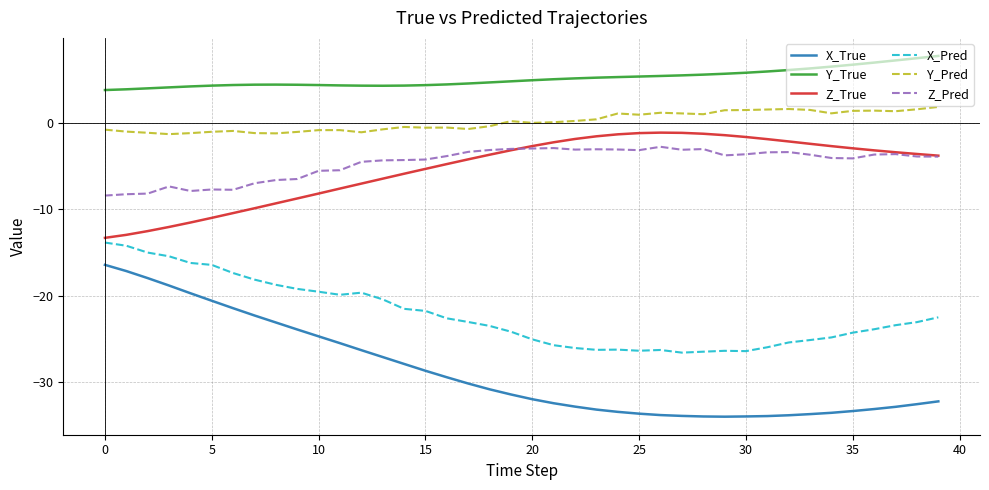

What is the minimum value for Y_True?

3.8